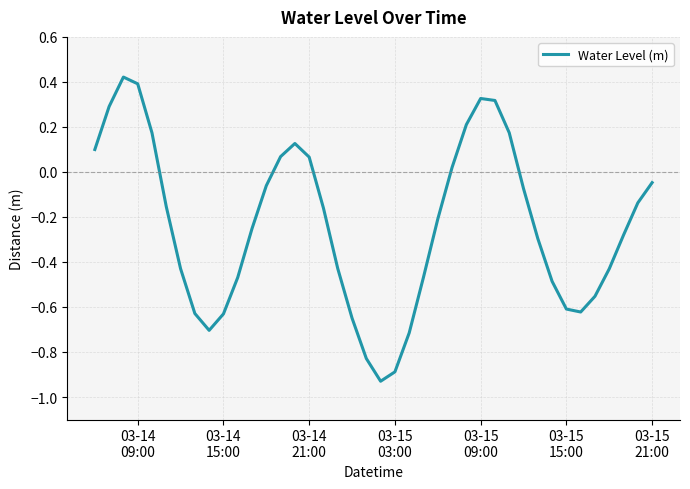

What is the difference between the maximum and minimum values?

1.4